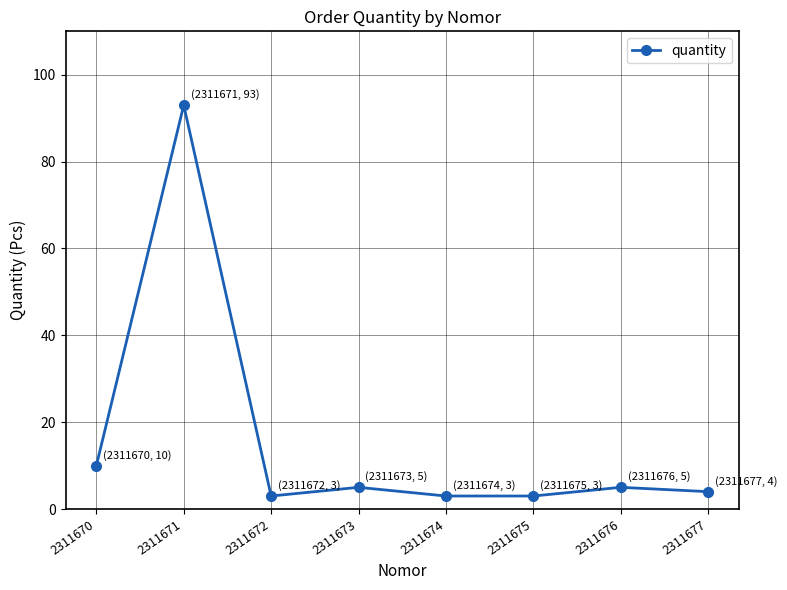

Where is the first local maximum?

2311671